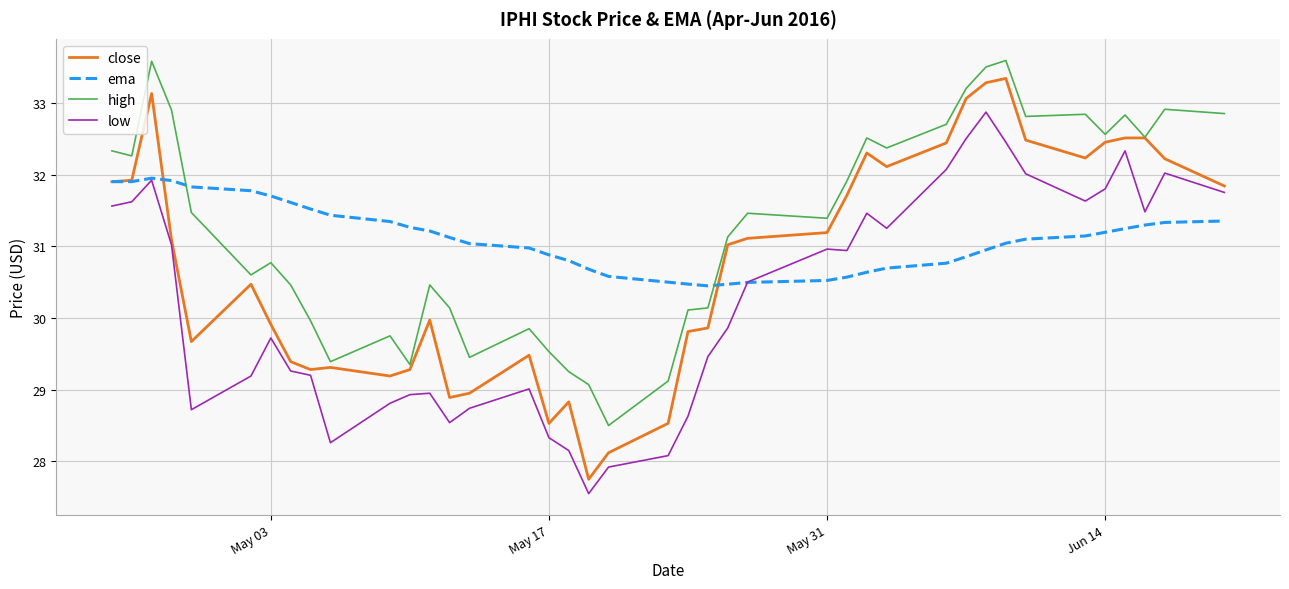

How many categories are shown in the chart?

40